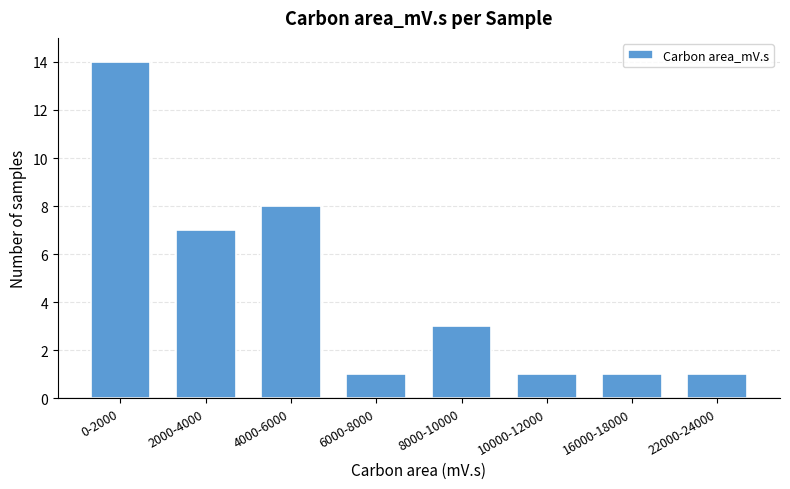

Reading left to right, transcribe all the data shown in this chart.

0-2000=14	2000-4000=7	4000-6000=8	6000-8000=1	8000-10000=3	10000-12000=1	16000-18000=1	22000-24000=1